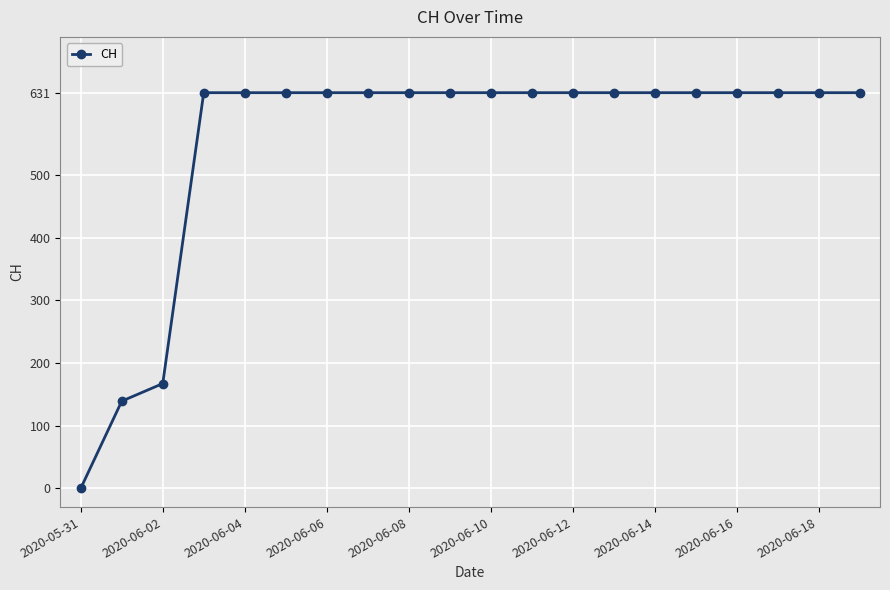

What is the sum of all values?

11033